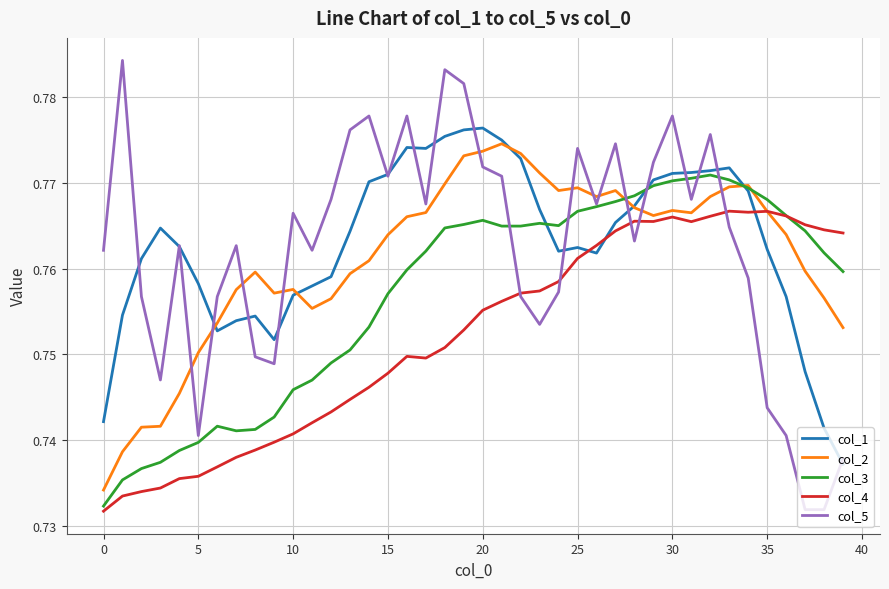

Which series has the largest range (max minus min)?

col_5